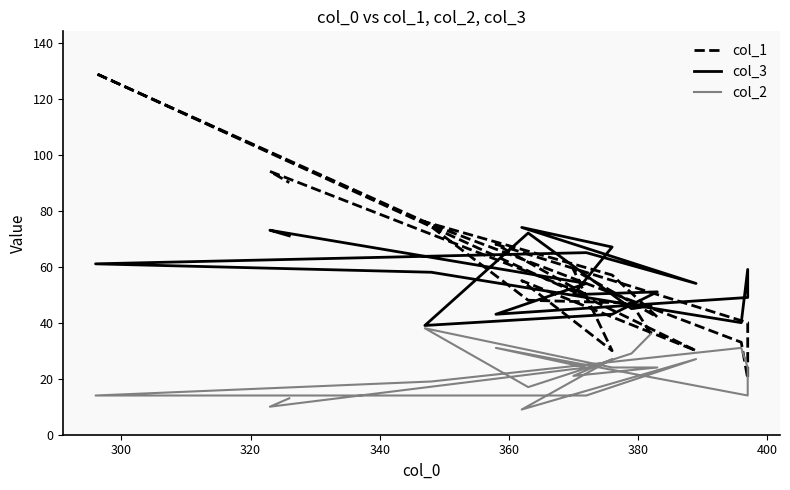

The value of col_2 at 12 is 9. True or false?

False